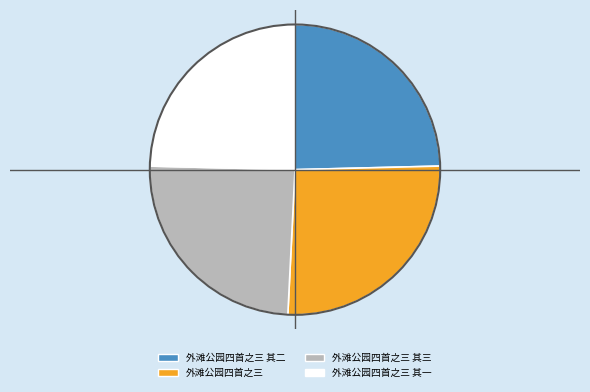

Does any single category account for the majority?

No